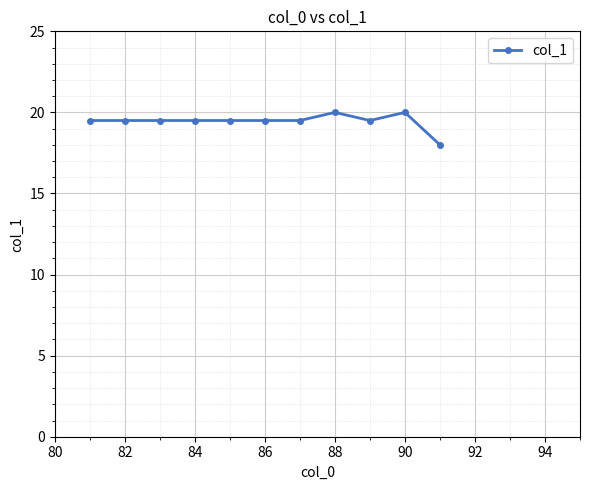

What is the sum of all values?

214.0